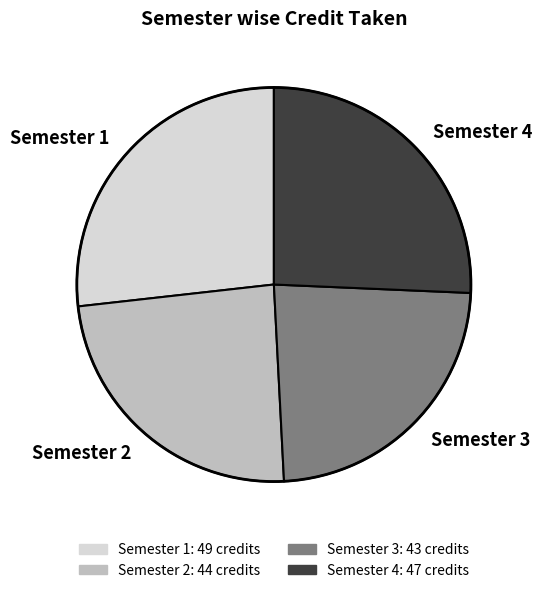

Rank the categories by value from lowest to highest.

Semester 3, Semester 2, Semester 4, Semester 1